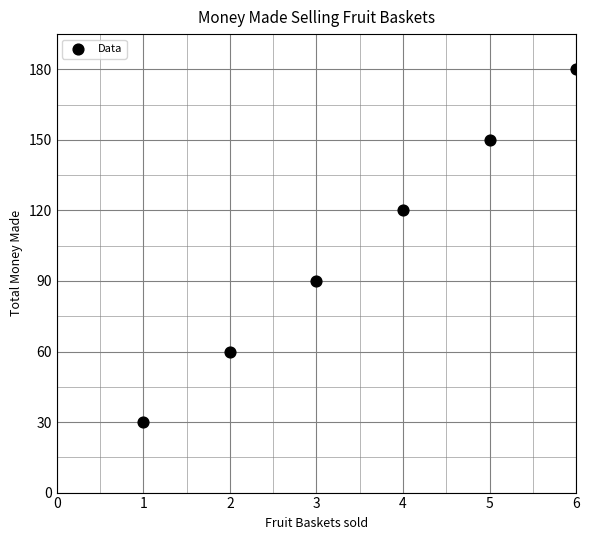

What is the range of X values (max minus min)?

5